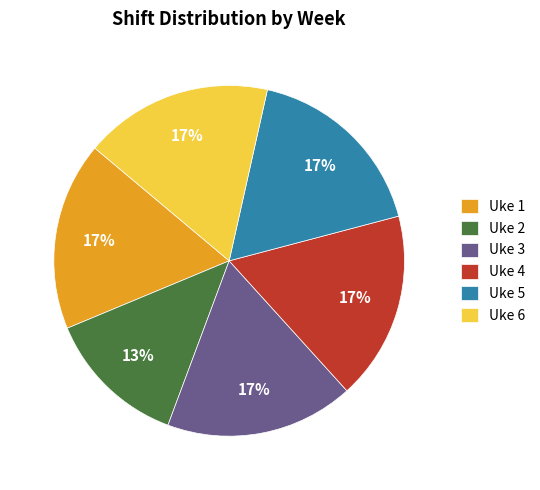

To the nearest percent, what portion does Uke 4 represent?

17%